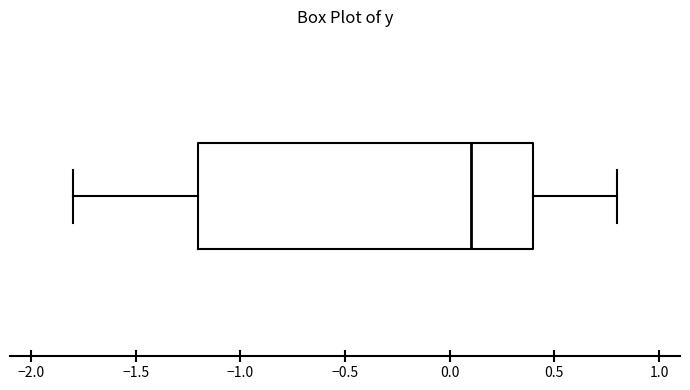

Read this box plot against the x-axis: the position of the median line, the range covered by the box, and the ends of both whiskers. The values are not printed on the chart, so give them approximately, as read against the axis.

median 0.1, box -1.2 to 0.4, whiskers -1.8 to 0.8